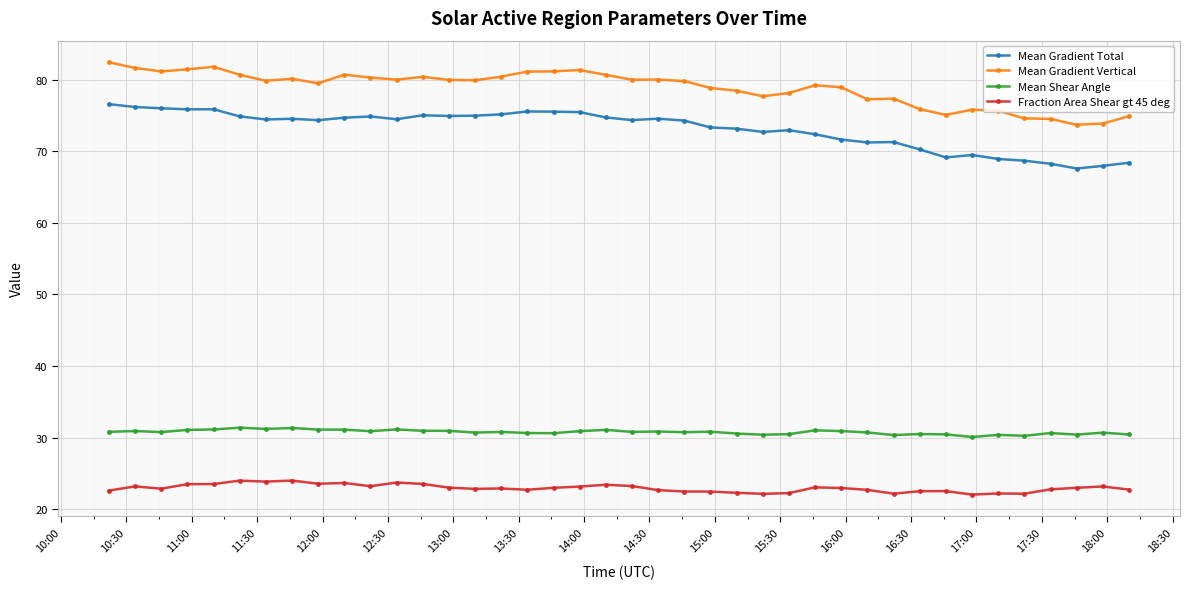

What is the sum of all Fraction Area Shear gt 45 deg values?

918.5